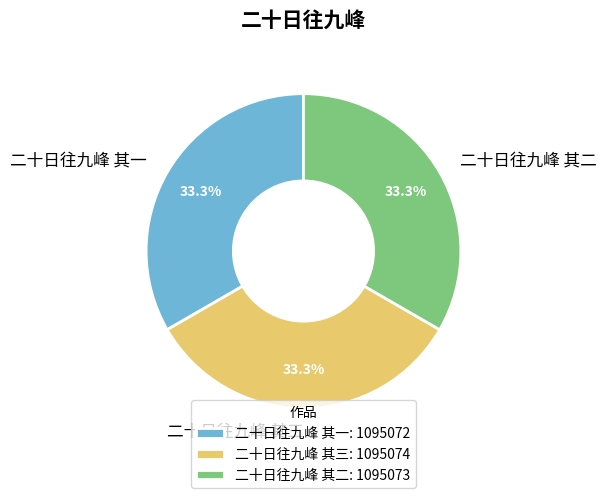

To the nearest percent, what portion does 二十日往九峰 其一 represent?

33%